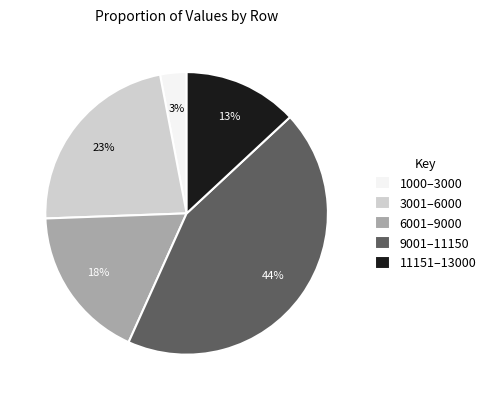

Is it true that 6001–9000 is 18% of the pie?

True